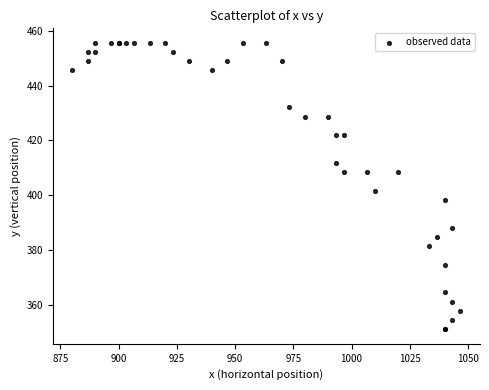

What Y value in the scatter plot is closest to 403?

401.6